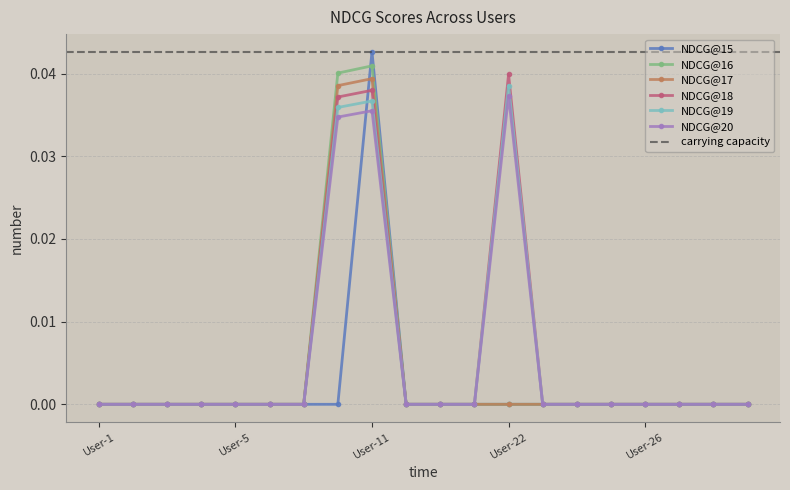

Rank the series by their maximum value, from lowest to highest.

NDCG@20, NDCG@19, NDCG@17, NDCG@18, NDCG@16, NDCG@15